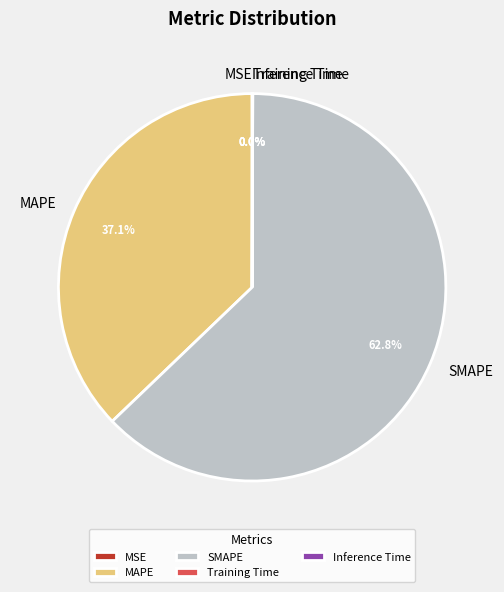

Is there a majority slice in this chart?

Yes